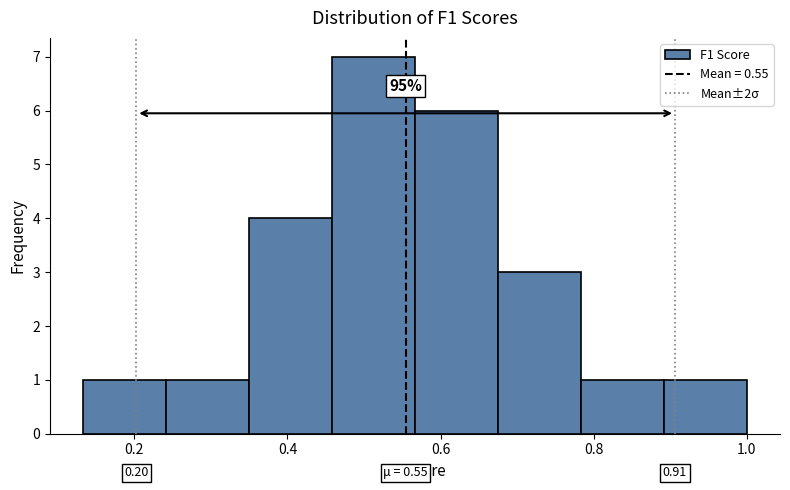

Which range on the x-axis has the tallest bar?

0.46 to 0.56